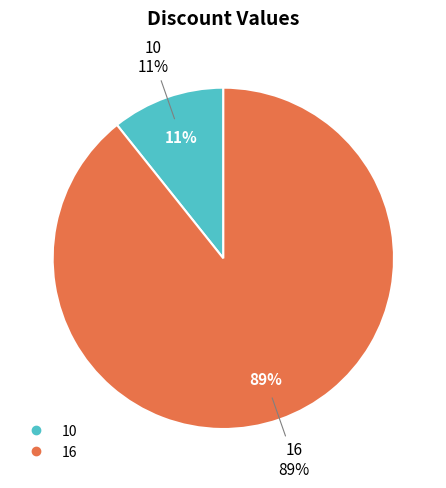

Which category has the smallest portion of the pie?

10